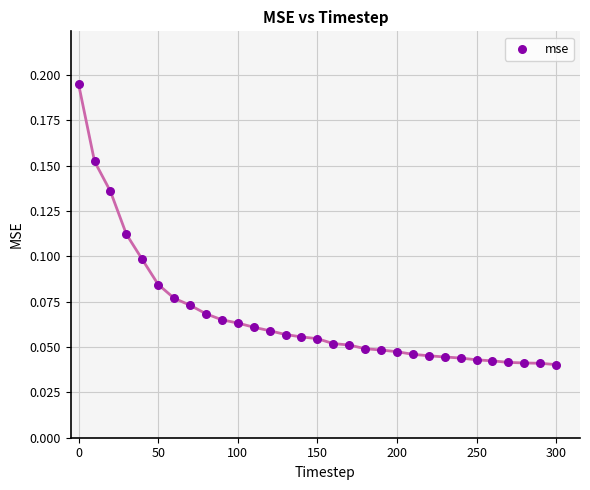

What is the range of X values (max minus min)?

300.0